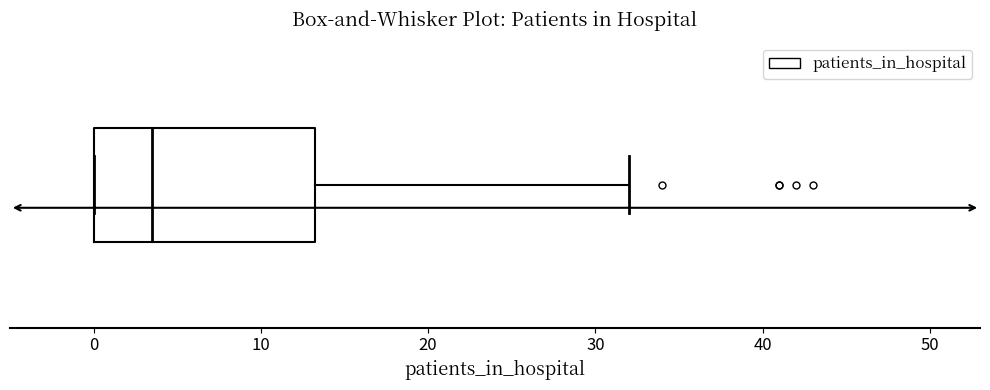

Where is the right edge of the box on the x-axis? The values are not printed on the chart, so give them approximately, as read against the axis.

13